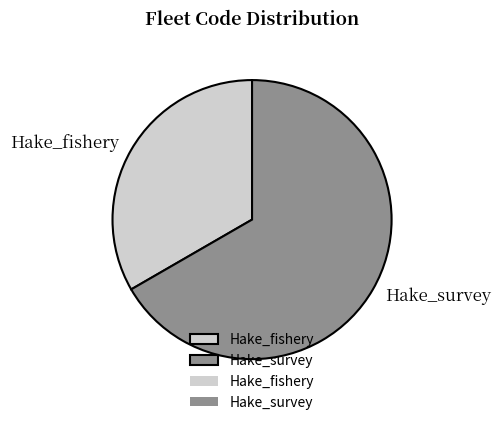

How many segments does this pie chart have?

2